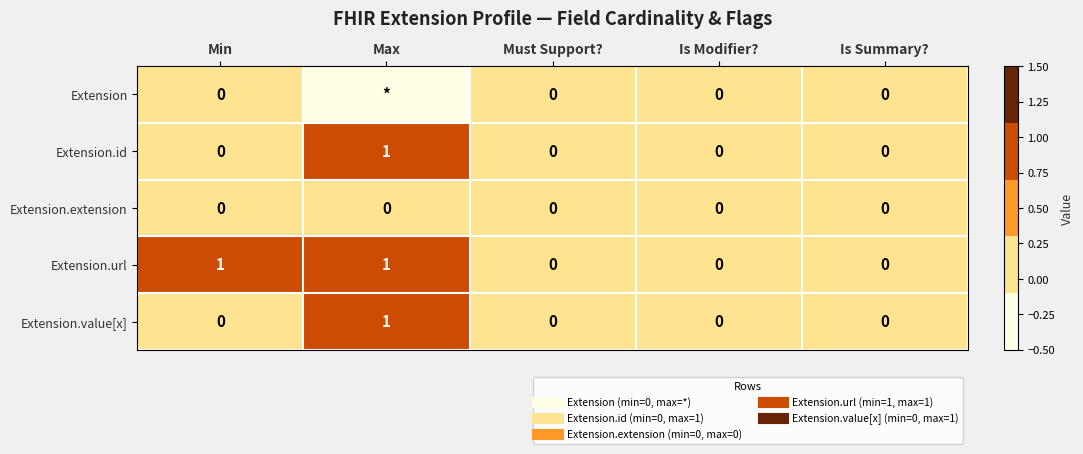

Which series has the largest total across all categories?

Extension.url